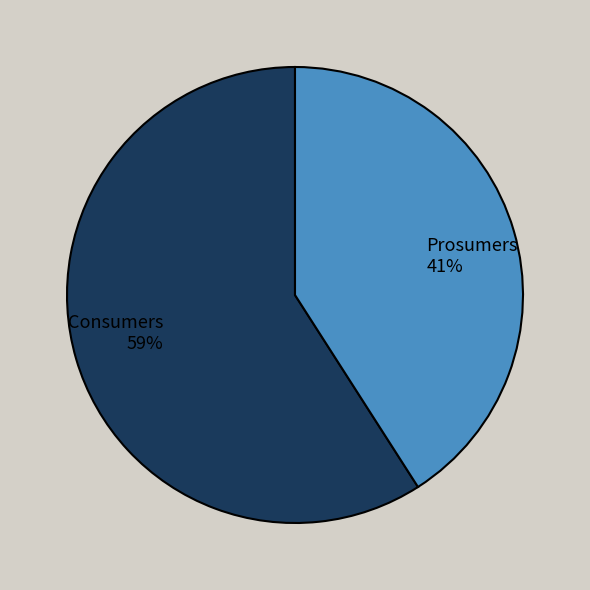

Rank the categories by value from highest to lowest.

Consumers, Prosumers